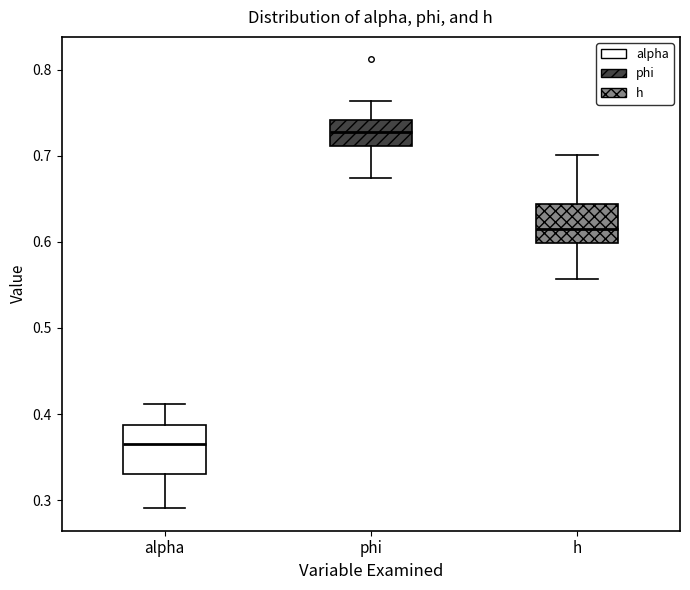

Which box's median line is the lowest?

alpha